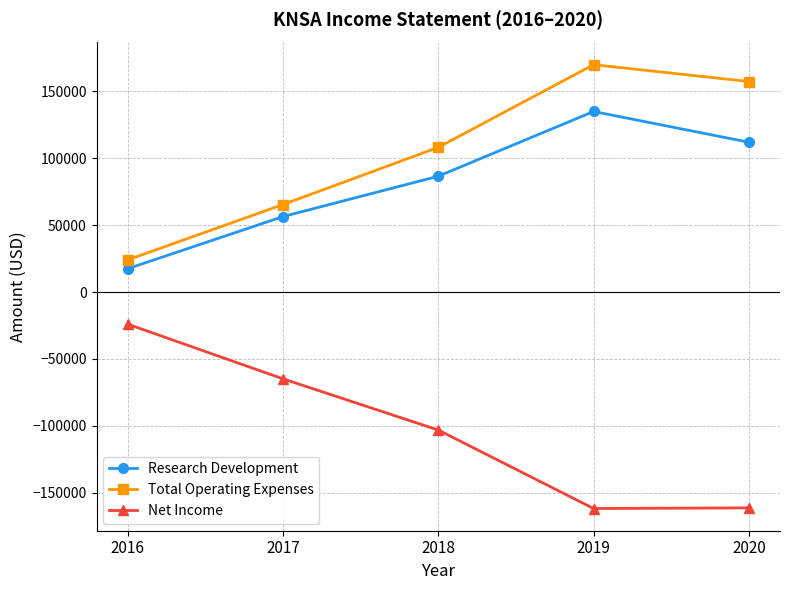

The value of Net Income at 2017 is -101425. True or false?

False